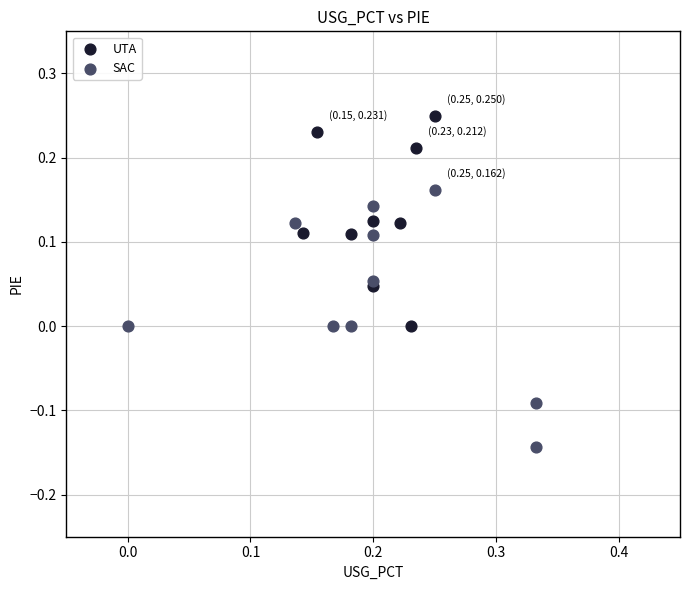

Which series contains the highest Y value?

UTA